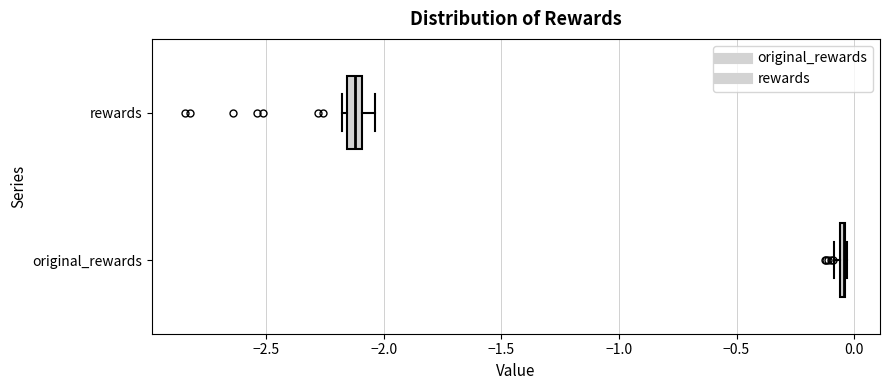

Where is the left edge of the box for rewards on the x-axis? The values are not printed on the chart, so give them approximately, as read against the axis.

-2.15